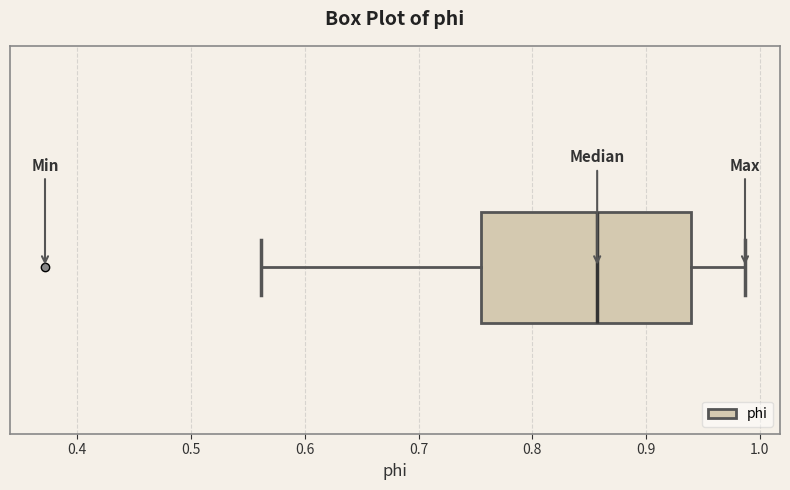

Read this box plot against the x-axis: the position of the median line, the range covered by the box, and the ends of both whiskers. The values are not printed on the chart, so give them approximately, as read against the axis.

median 0.86, box 0.75 to 0.94, whiskers 0.56 to 0.99